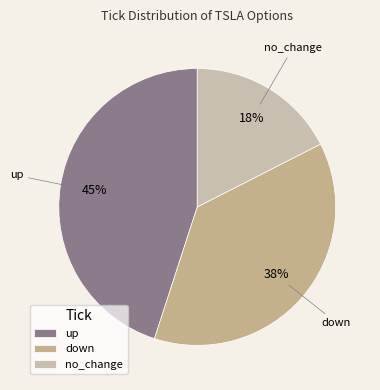

The down slice represents 38% of the pie. True or false?

True